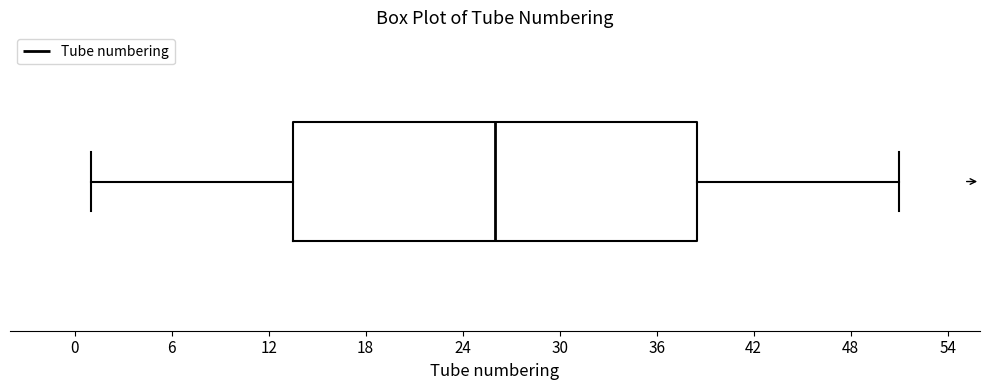

Transcribe this box plot: give where the median line is, the range the box spans, and where the two whiskers end, as read against the x-axis. The values are not printed on the chart, so give them approximately, as read against the axis.

median 26, box 14 to 39, whiskers 1 to 51